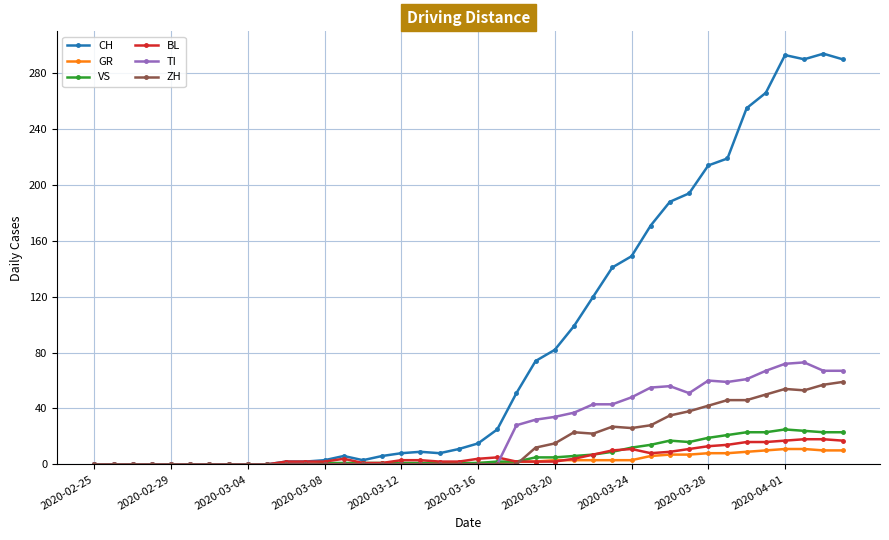

Which series has the largest total across all categories?

CH